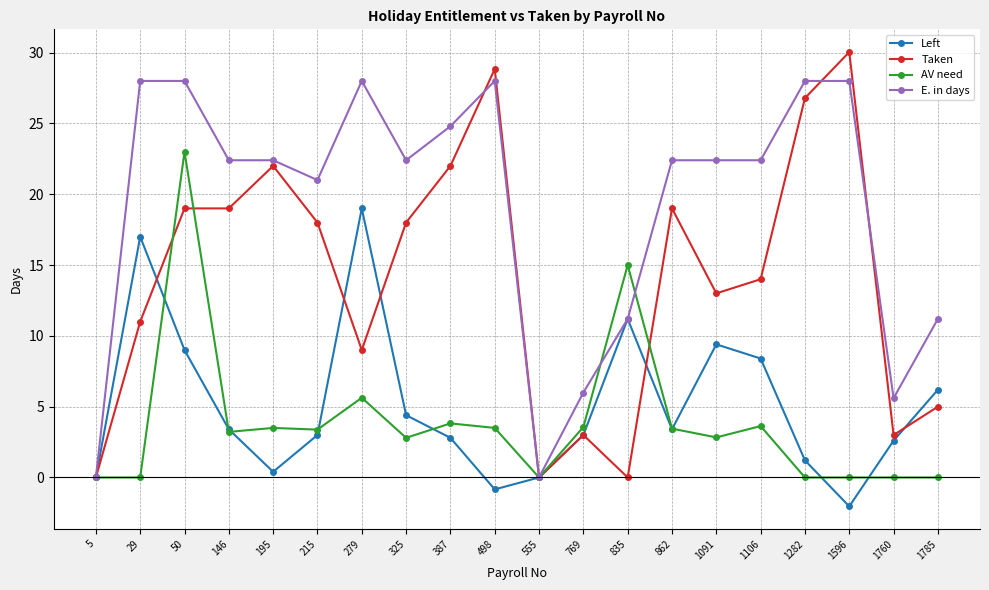

How many distinct data groups are displayed?

4